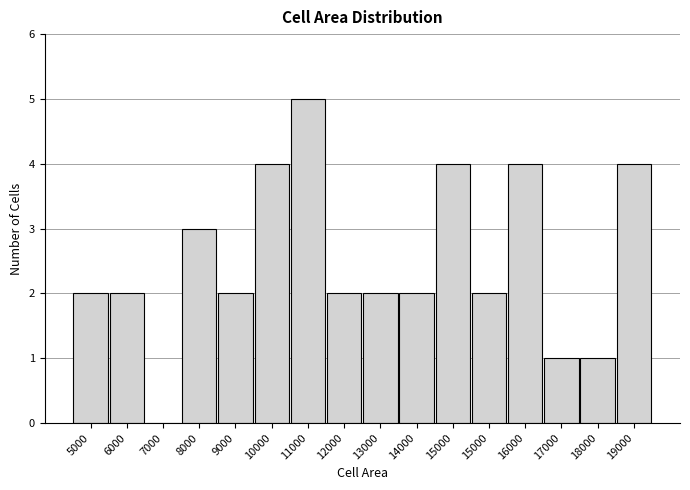

How many series are shown in this chart?

1